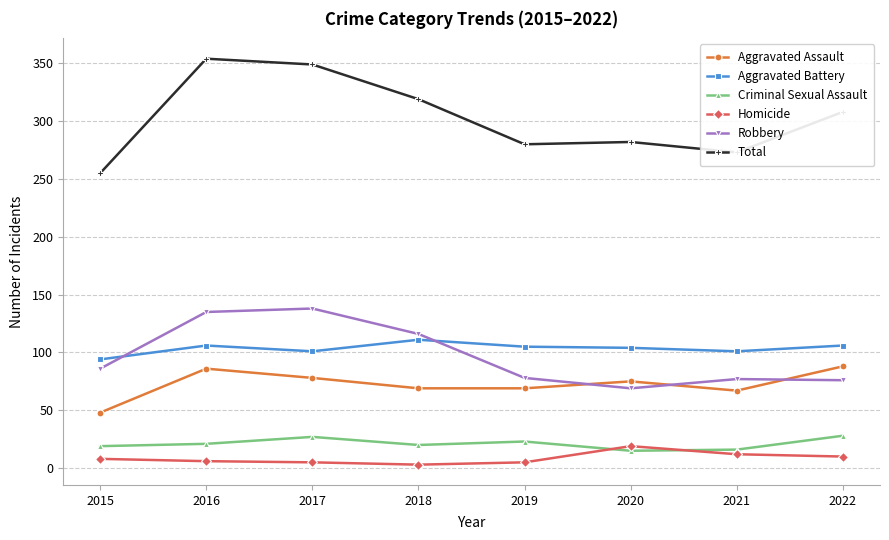

How many values in the Homicide series are below 8?

4